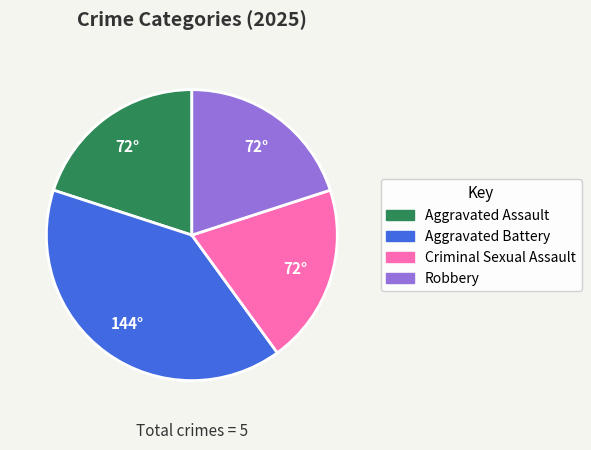

Count the number of slices in the pie.

4